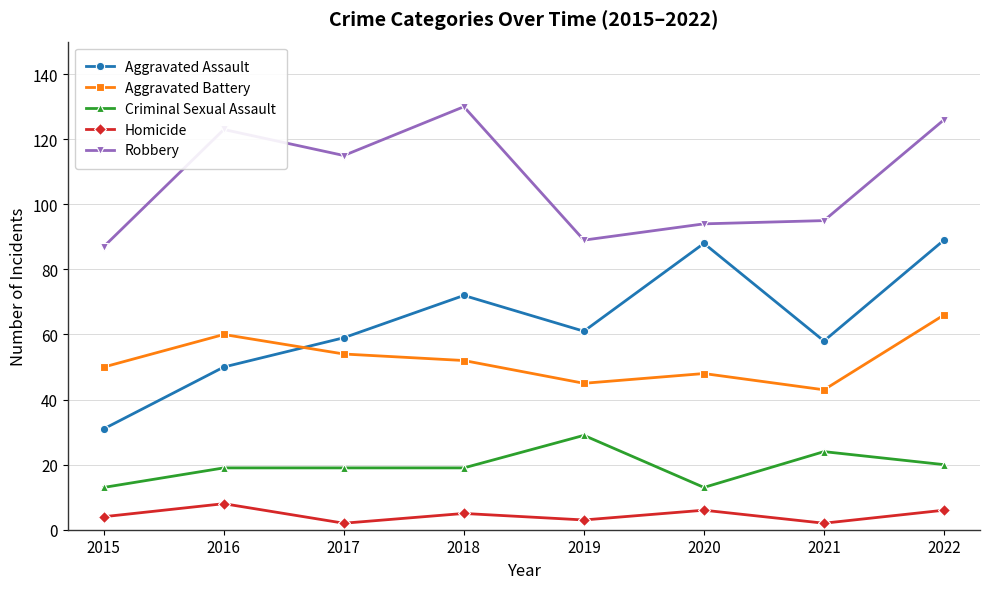

What is the sum of the Aggravated Battery values at 2022 and 2016?

126